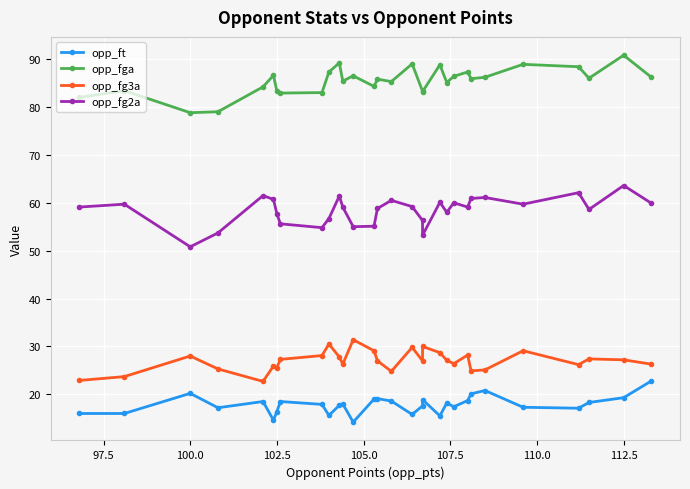

True or false: opp_fga and opp_ft cross at least once.

False